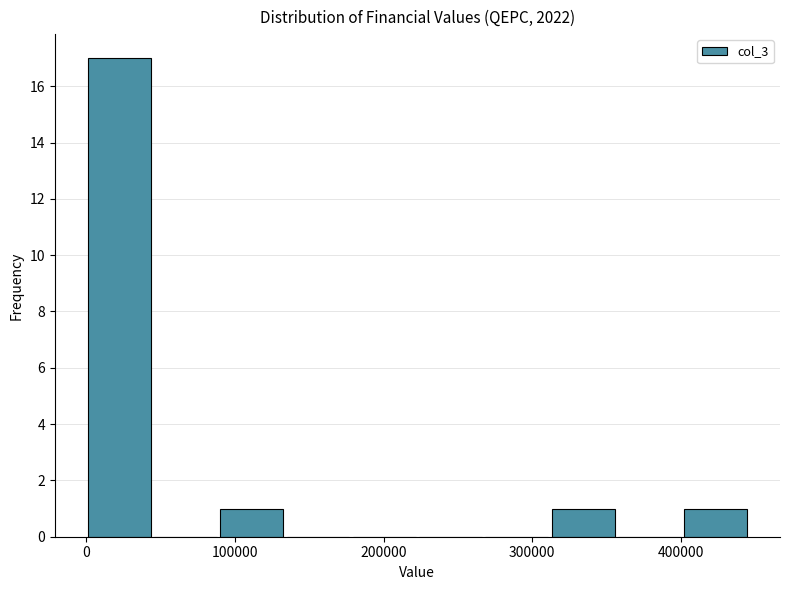

Reading left to right, list every bar in this chart as the range it spans on the x-axis followed by its height. Neither the bar edges nor the heights are printed on the chart, so give them approximately, as read against the axes.

0 to 40000: 17
40000 to 90000: 0
90000 to 130000: 1
130000 to 180000: 0
180000 to 220000: 0
220000 to 270000: 0
270000 to 310000: 0
310000 to 360000: 1
360000 to 400000: 0
400000 to 450000: 1